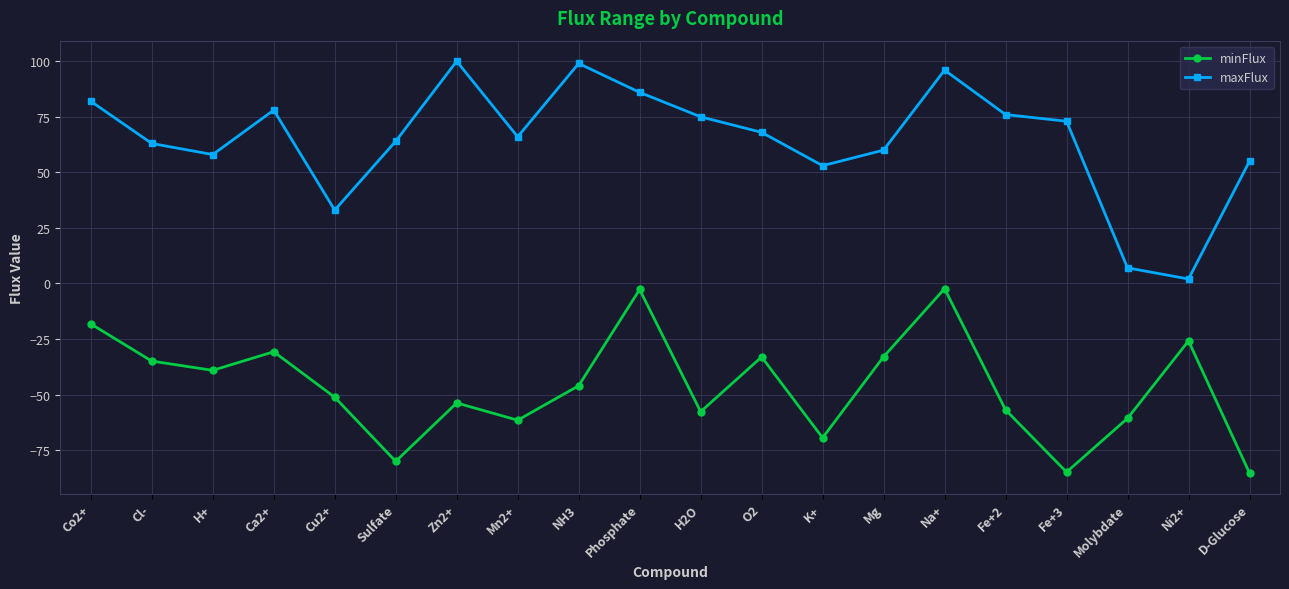

Which category has the lowest value in the maxFlux series?

Ni2+